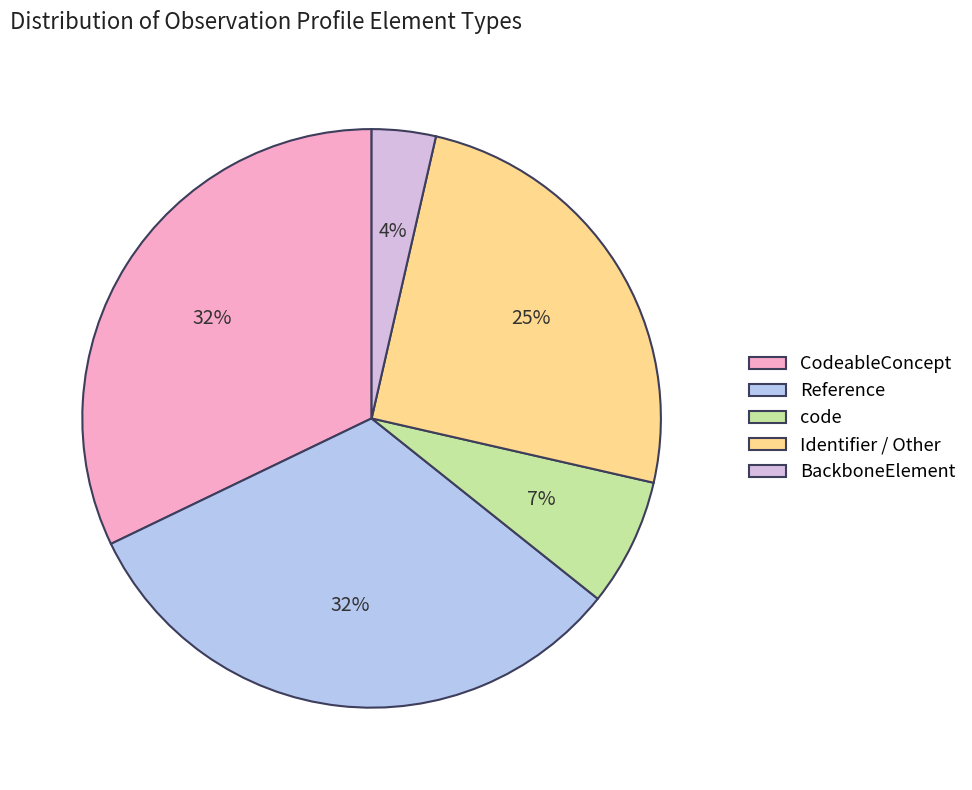

Count the number of slices in the pie.

5